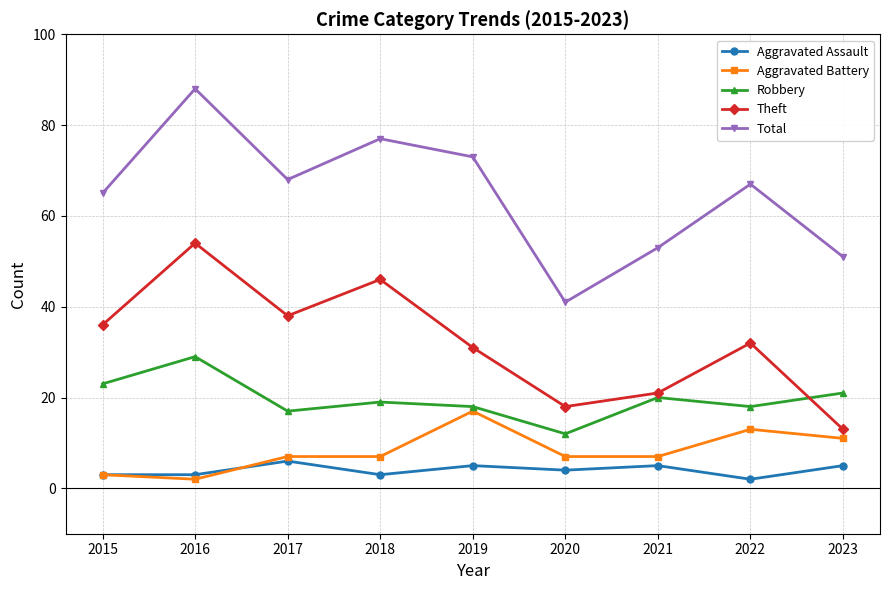

Between 2016 and 2019, which series saw the biggest shift?

Theft